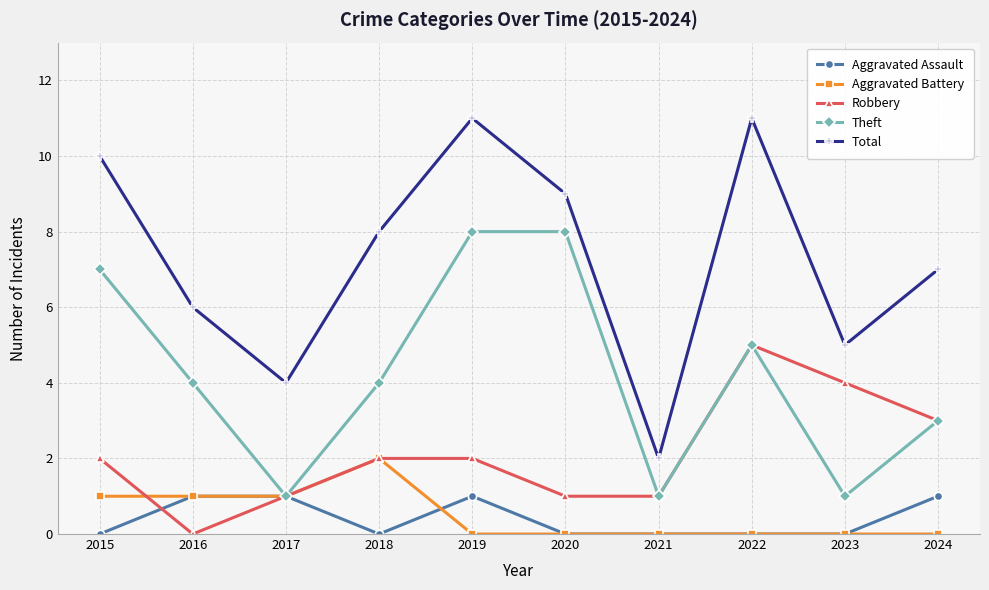

Which category has the lowest value in the Robbery series?

2016